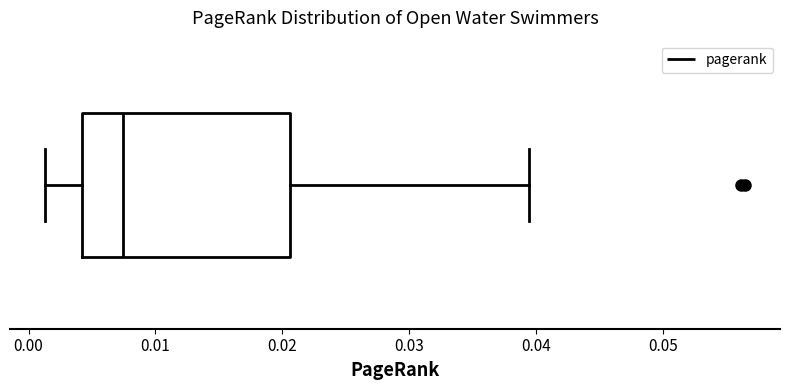

Read this box plot against the x-axis: the position of the median line, the range covered by the box, and the ends of both whiskers. The values are not printed on the chart, so give them approximately, as read against the axis.

median 0.007, box 0.004 to 0.021, whiskers 0.001 to 0.039